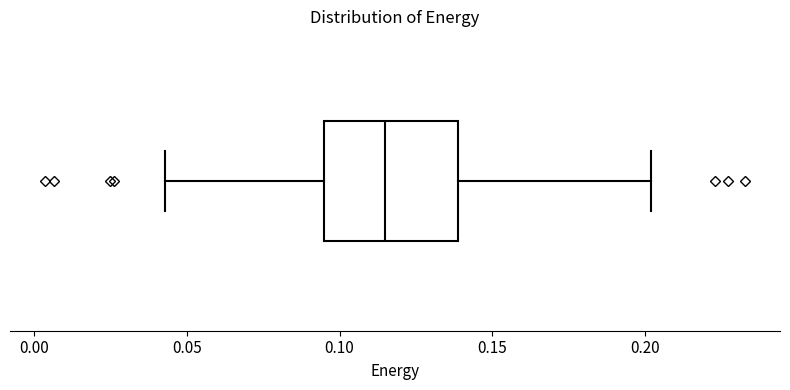

Where does the left whisker of the box end on the x-axis? The values are not printed on the chart, so give them approximately, as read against the axis.

0.045